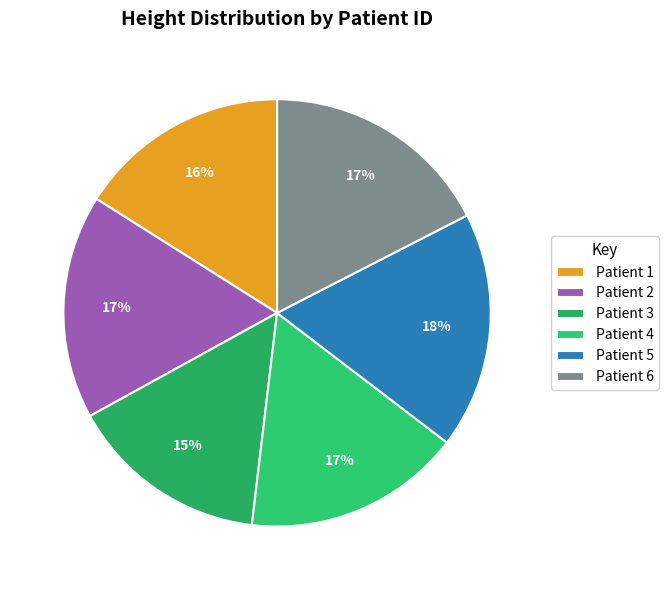

Which slice is the smallest?

Patient 3